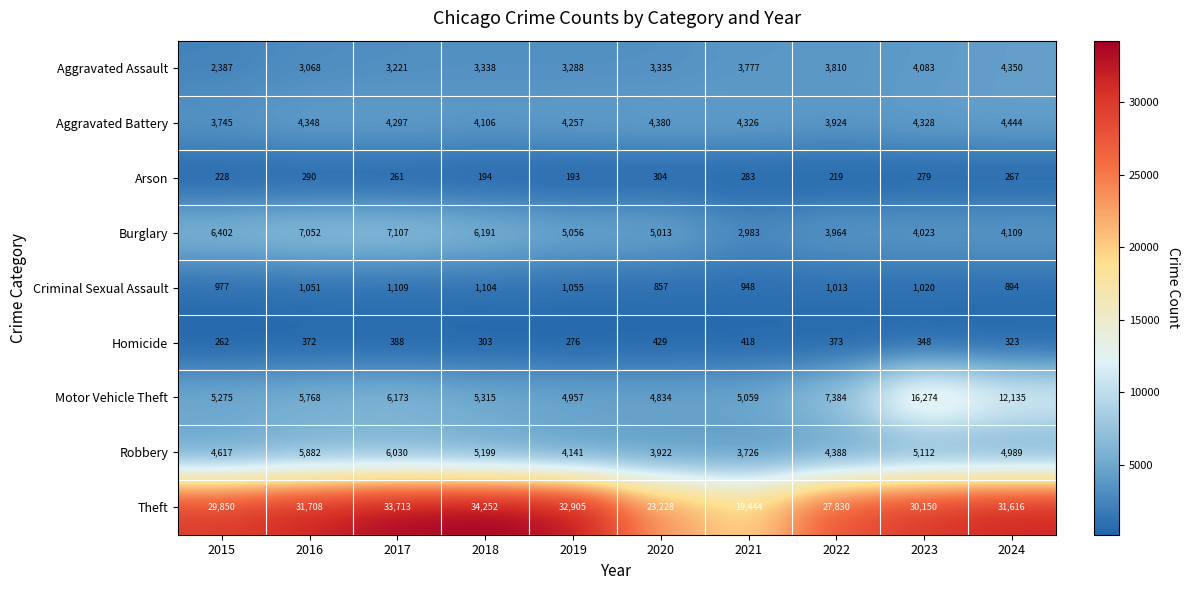

The value of Homicide at 2023 is 348. True or false?

True